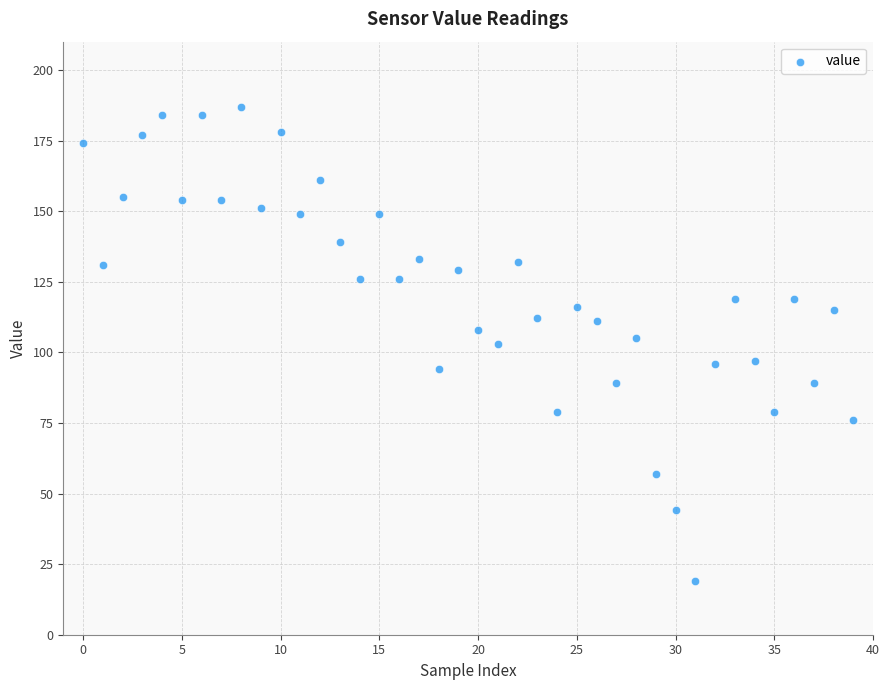

What is the range of Y values (max minus min)?

168